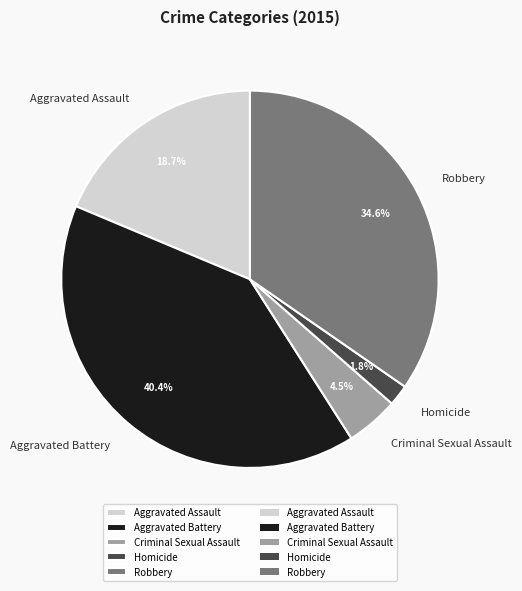

To the nearest percent, what portion does Robbery represent?

35%